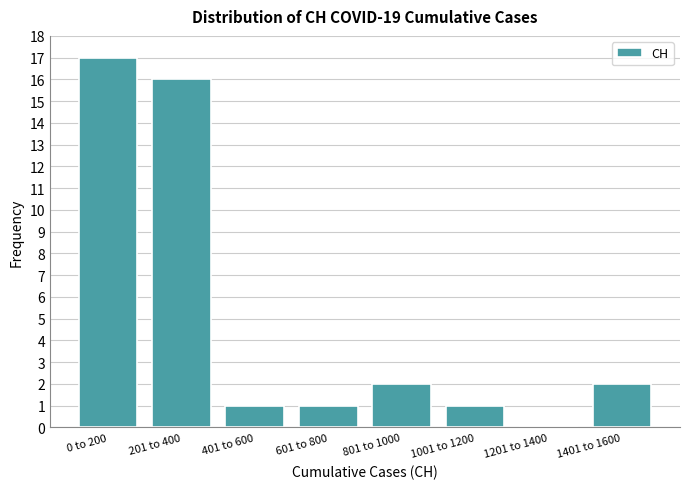

Reading left to right, list all the values displayed in this chart.

0 to 200=17	201 to 400=16	401 to 600=1	601 to 800=1	801 to 1000=2	1001 to 1200=1	1201 to 1400=0	1401 to 1600=2